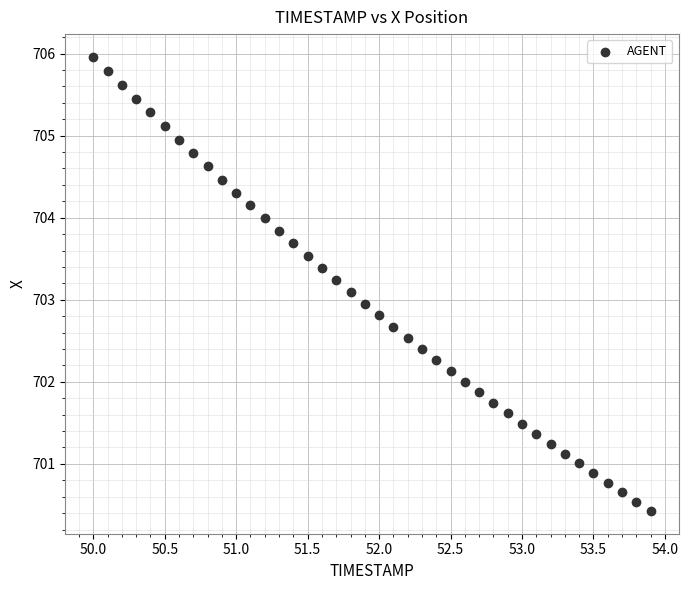

What is the range of Y values (max minus min)?

5.5